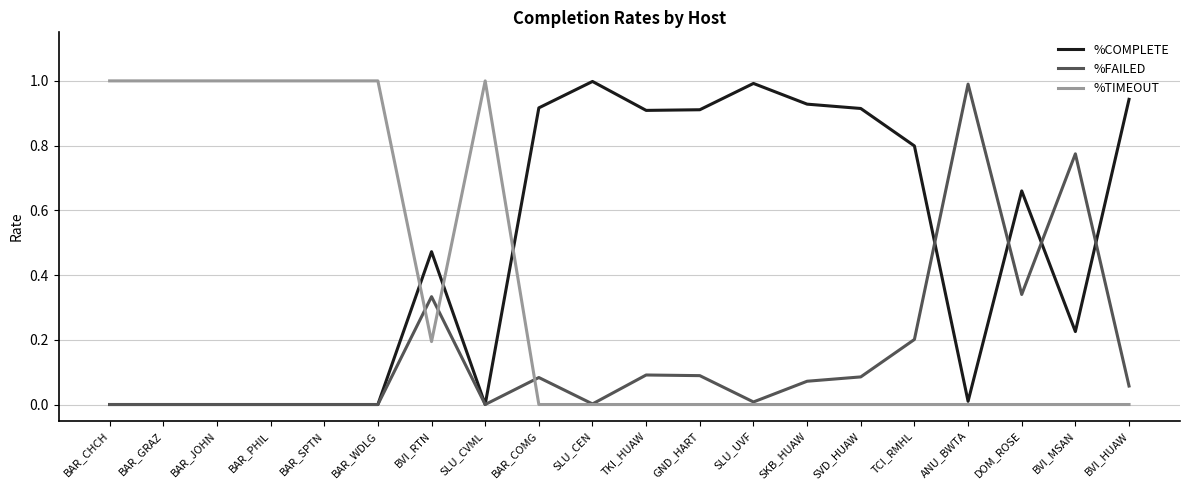

Is this an area chart (filled region under the line)?

No